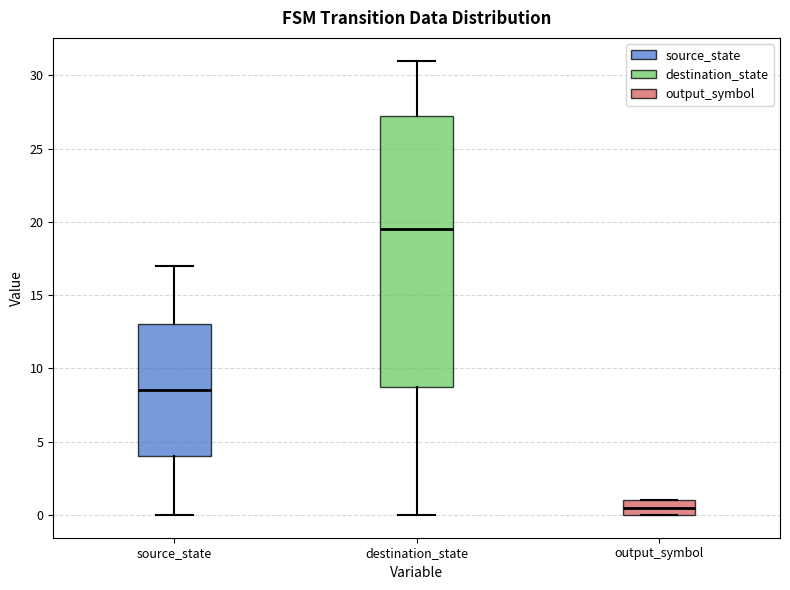

Which box's median line is the lowest?

output_symbol